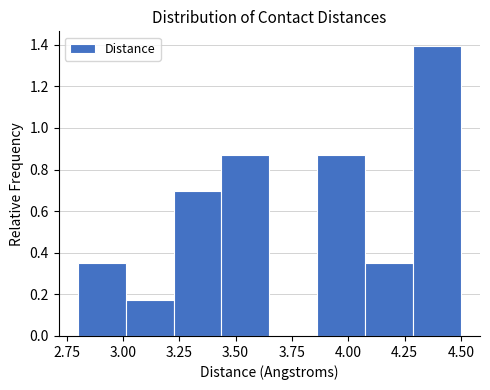

How tall is the bar that spans 3.25 to 3.45 on the x-axis? Neither the bar edges nor the heights are printed on the chart, so give them approximately, as read against the axes.

0.70